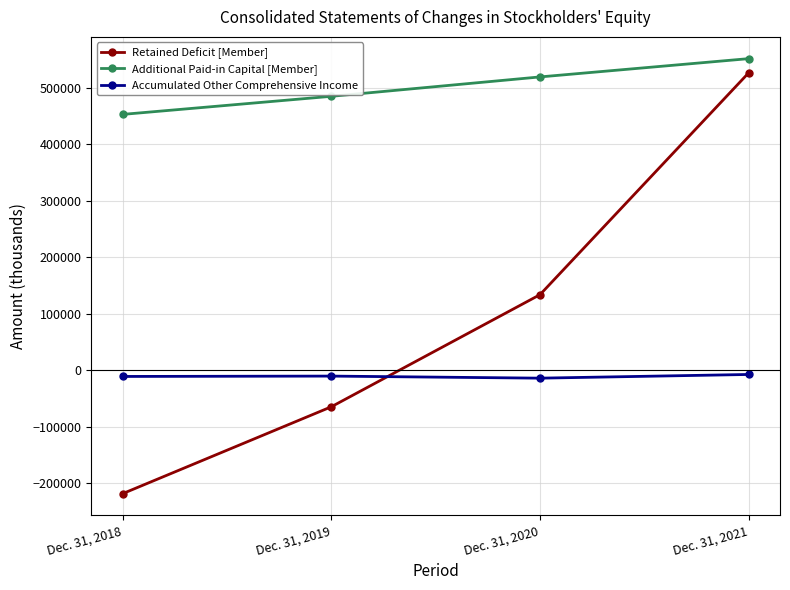

What is the total value across all series at Dec. 31, 2019?

410140